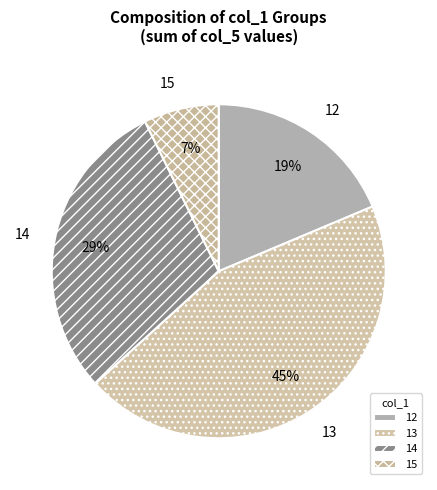

Combined, do 13 and 14 account for over 50%?

Yes